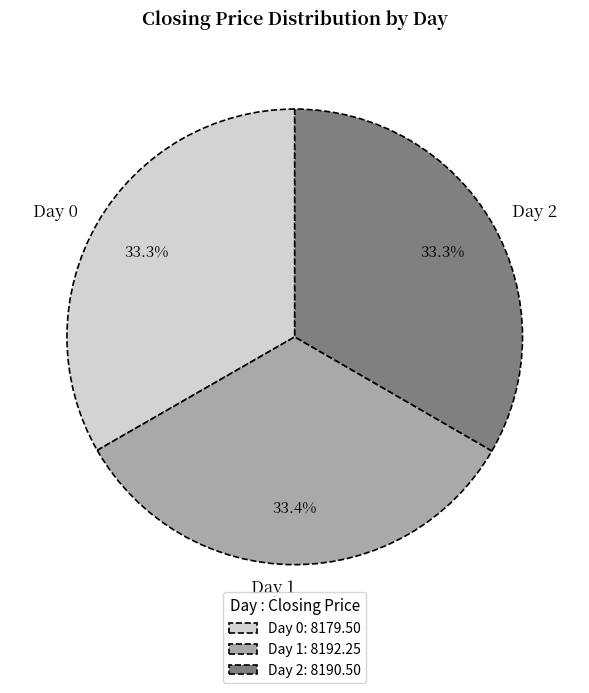

Is the sum of Day 1 and Day 2 greater than half?

Yes